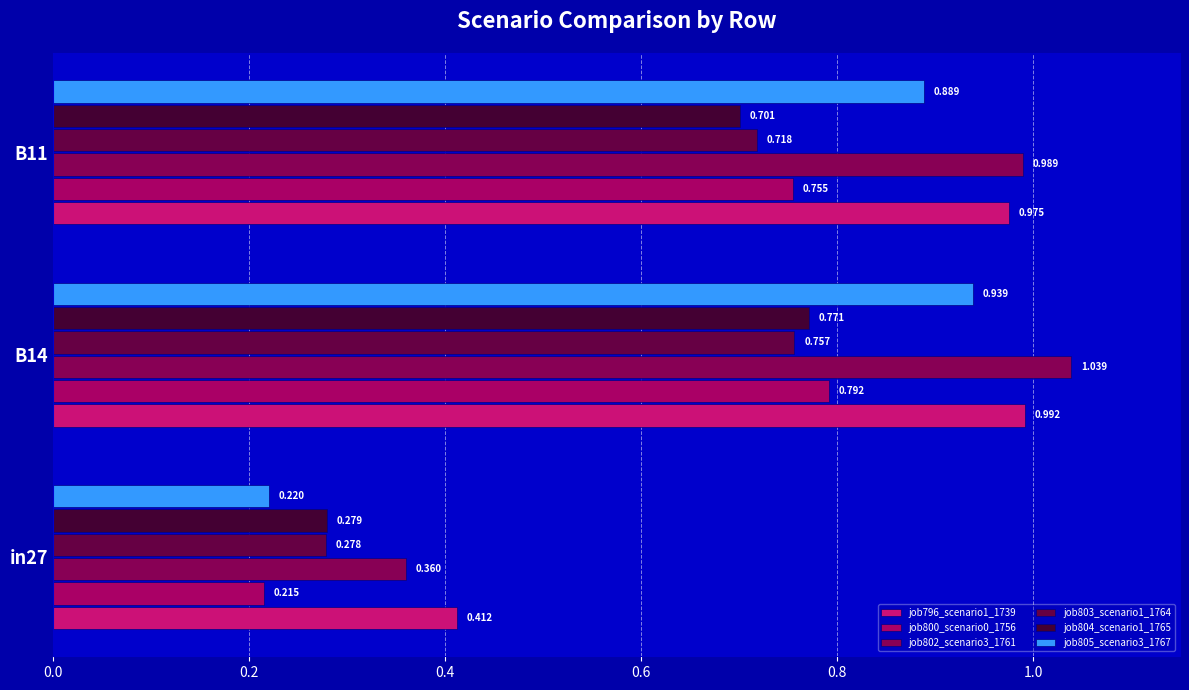

What is the value of the job802_scenario3_1761 bar at the 2nd from the left?

1.0